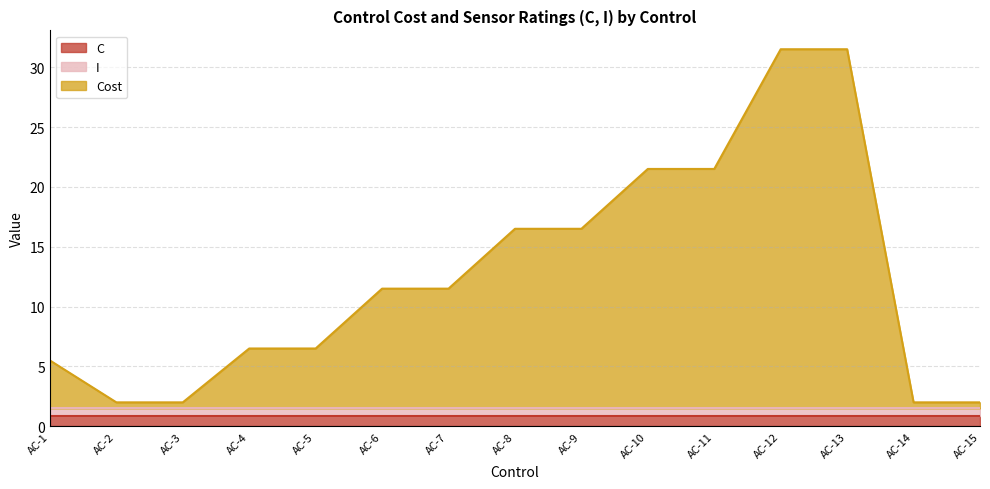

What is the difference between the Cost values at AC-11 and AC-6?

10.0